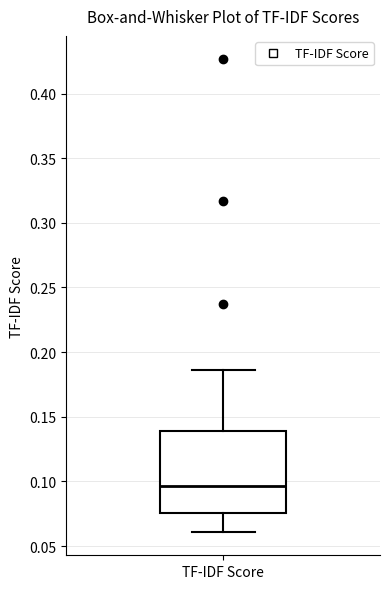

Read this box plot against the y-axis: the position of the median line, the range covered by the box, and the ends of both whiskers. The values are not printed on the chart, so give them approximately, as read against the axis.

median 0.095, box 0.075 to 0.140, whiskers 0.060 to 0.185